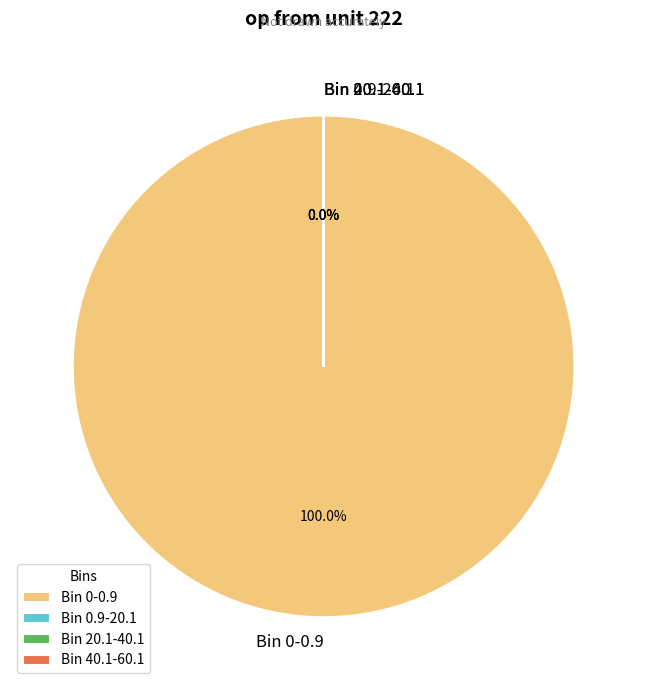

Is Bin 0-0.9 the majority of the pie?

Yes